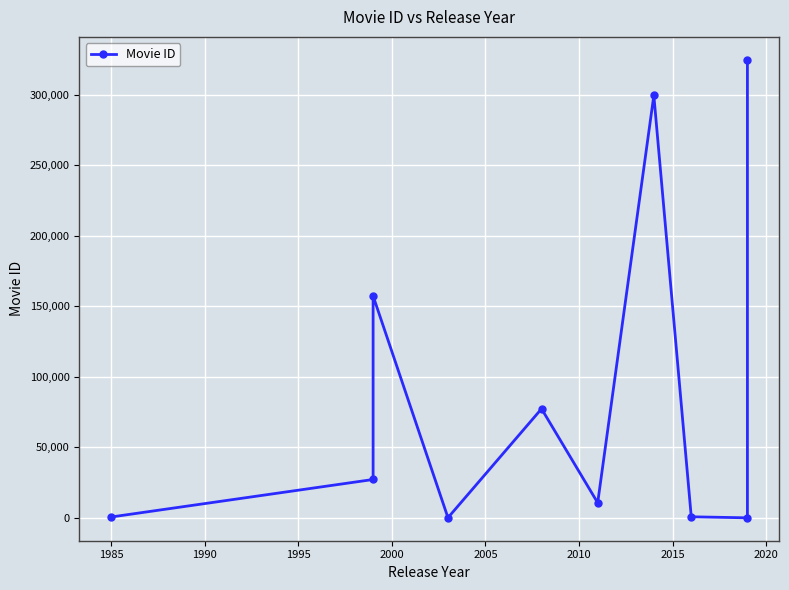

How many data points are above 27205?

4